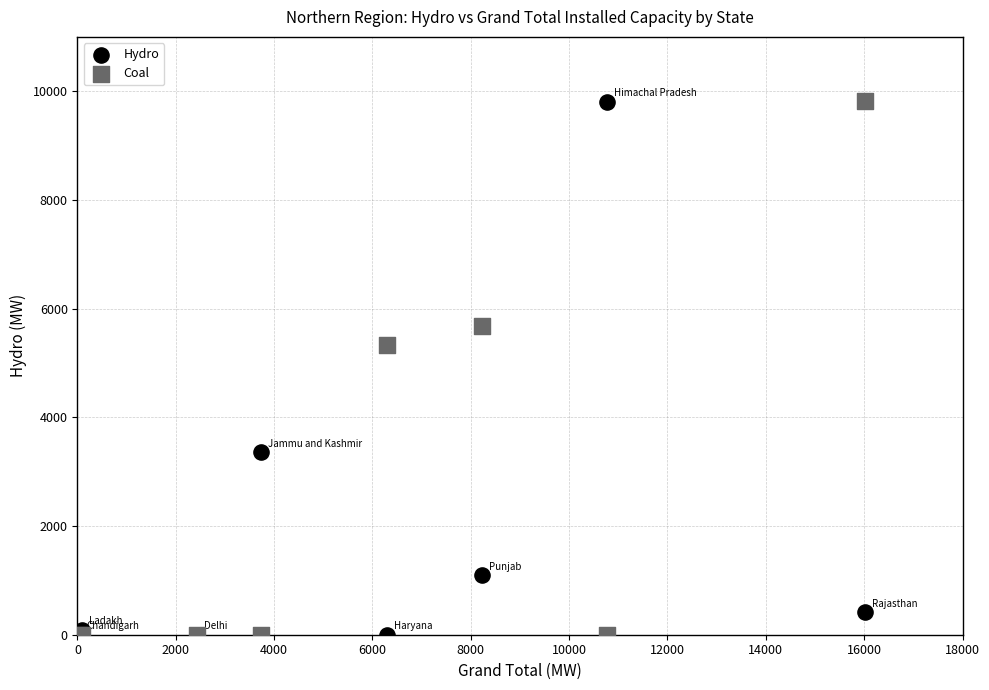

What are all the series names shown in the legend?

Hydro, Coal